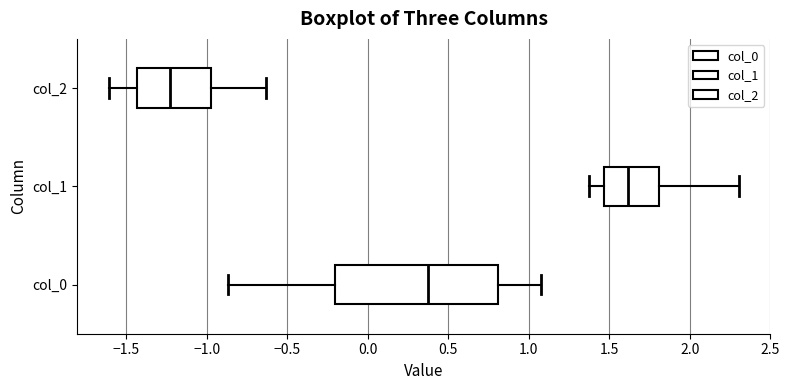

Where does the left whisker of the box for col_2 end on the x-axis? The values are not printed on the chart, so give them approximately, as read against the axis.

-1.60